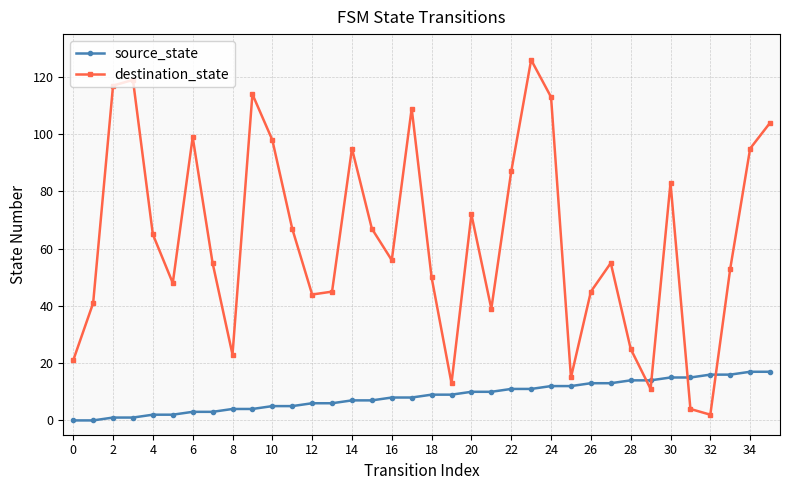

What is the value of the destination_state point at the 19th from the left?

50